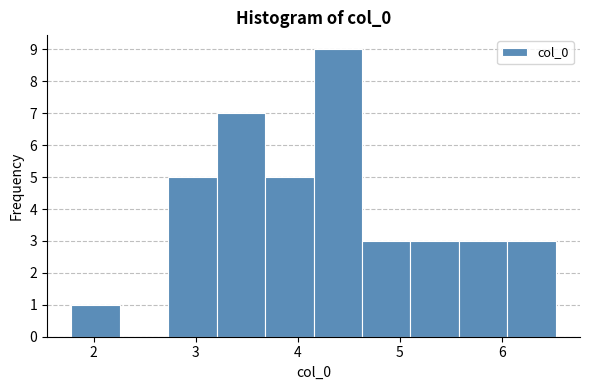

Over which range of the x-axis is the bar tallest?

4.2 to 4.6